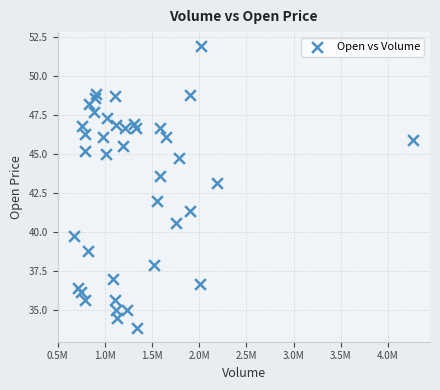

What is the range of Y values (max minus min)?

18.1